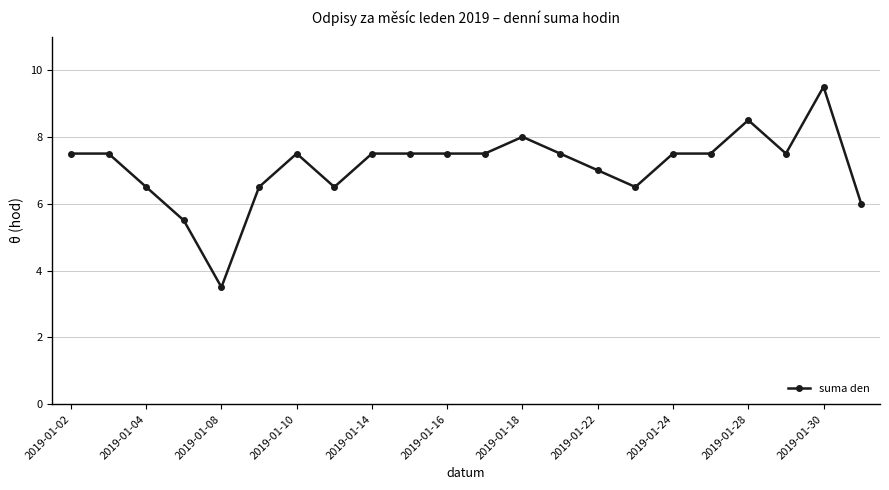

What is the smallest value displayed?

3.5